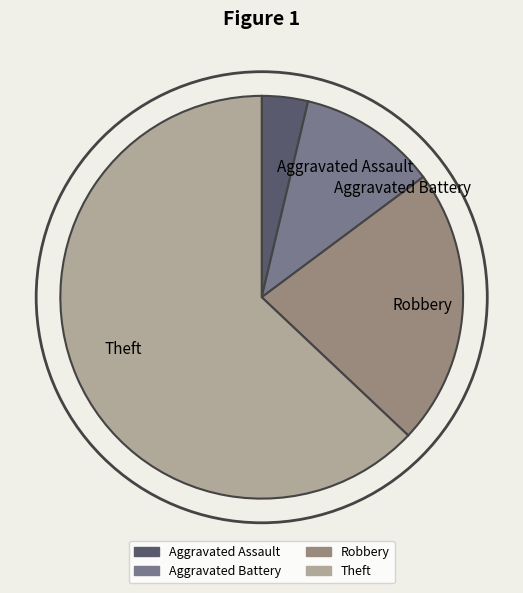

What is the smallest slice in the pie chart?

Aggravated Assault